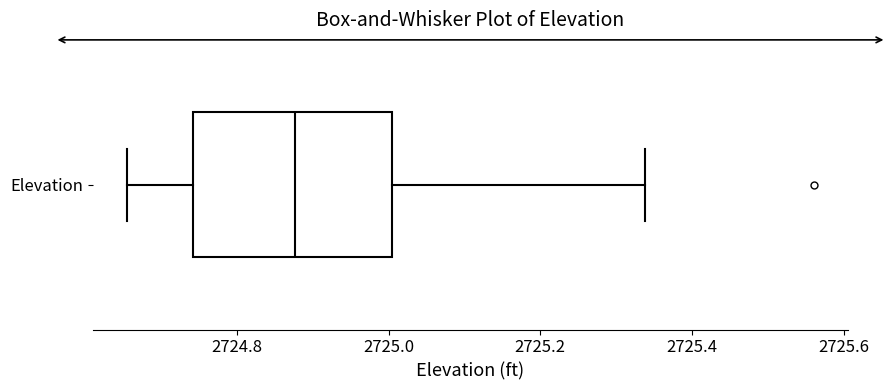

Transcribe this box plot: give where the median line is, the range the box spans, and where the two whiskers end, as read against the x-axis. The values are not printed on the chart, so give them approximately, as read against the axis.

median 2724.88, box 2724.74 to 2725.00, whiskers 2724.66 to 2725.34